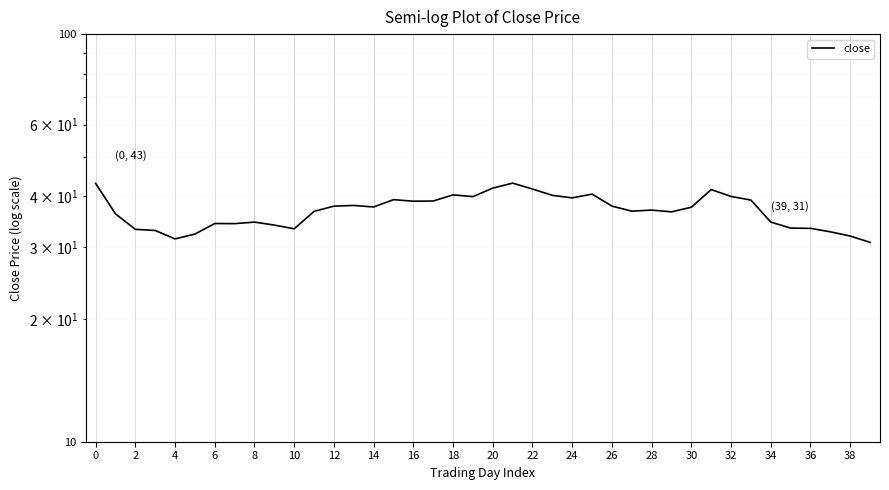

What is the label of the 2nd point from the right?

38